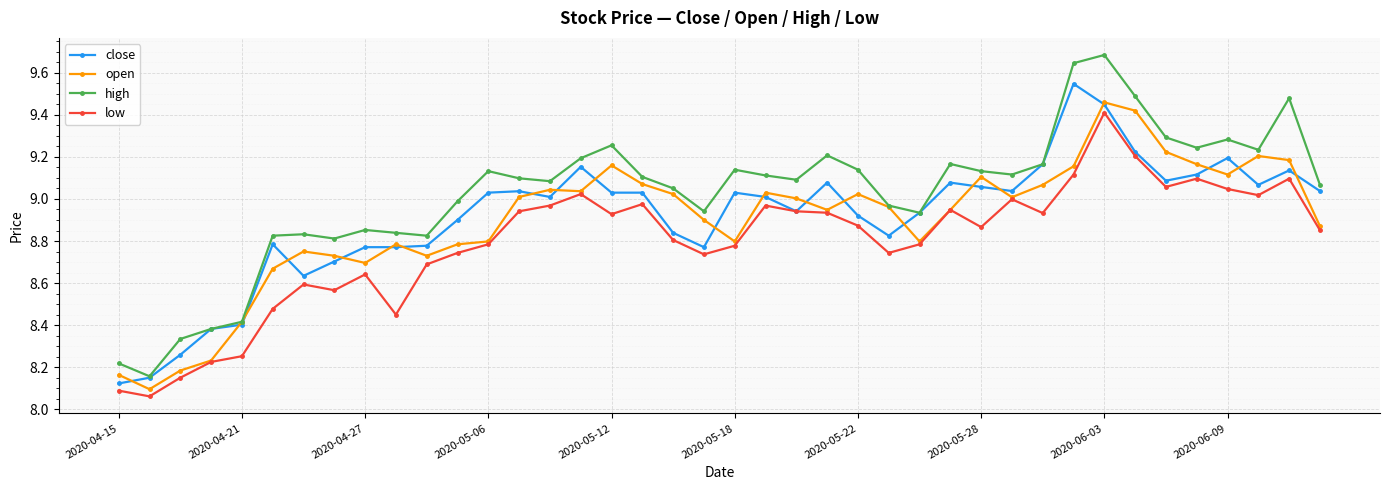

In high, how many points are higher than both neighbors (excluding endpoints)?

10